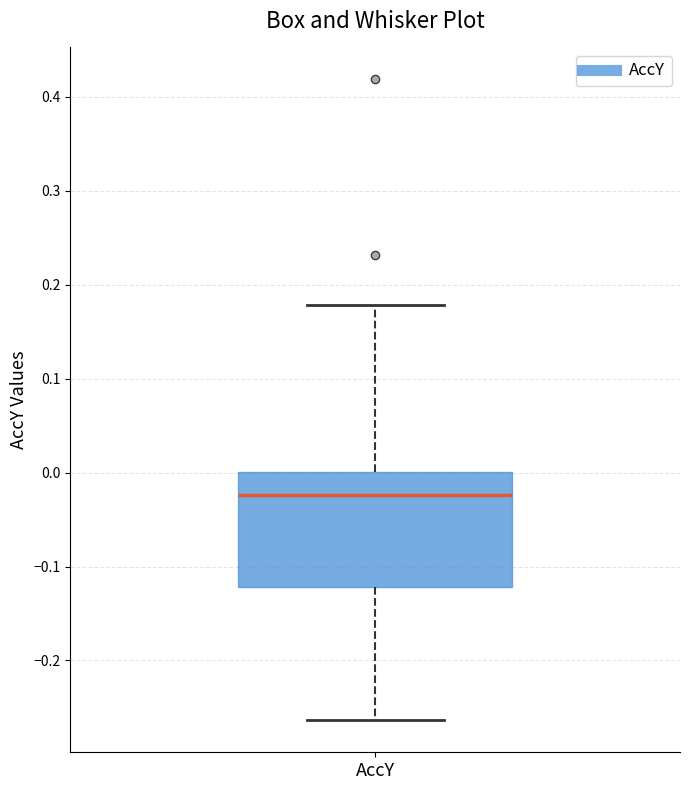

Transcribe this box plot: give where the median line is, the range the box spans, and where the two whiskers end, as read against the y-axis. The values are not printed on the chart, so give them approximately, as read against the axis.

median -0.02, box -0.12 to 0.00, whiskers -0.26 to 0.18